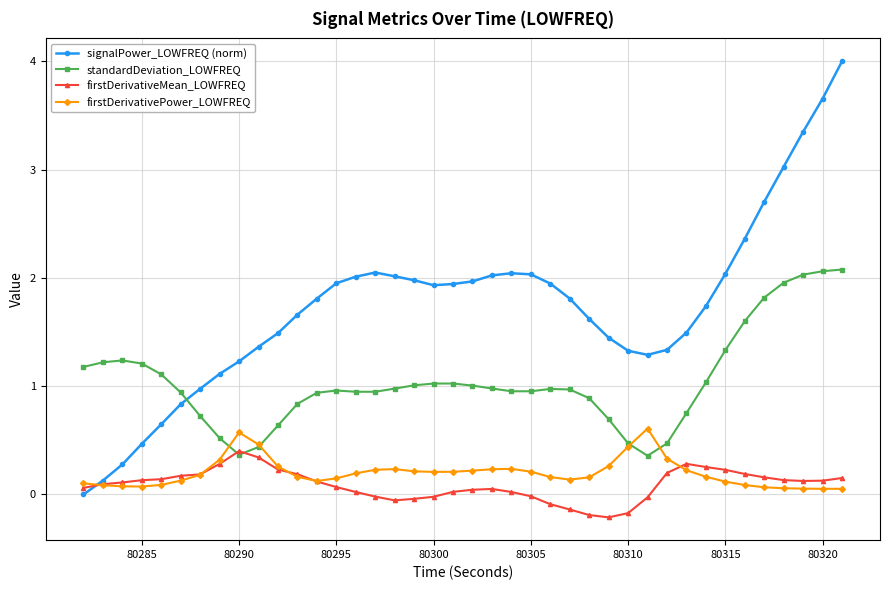

Which series has the largest total across all categories?

signalPower_LOWFREQ (norm)